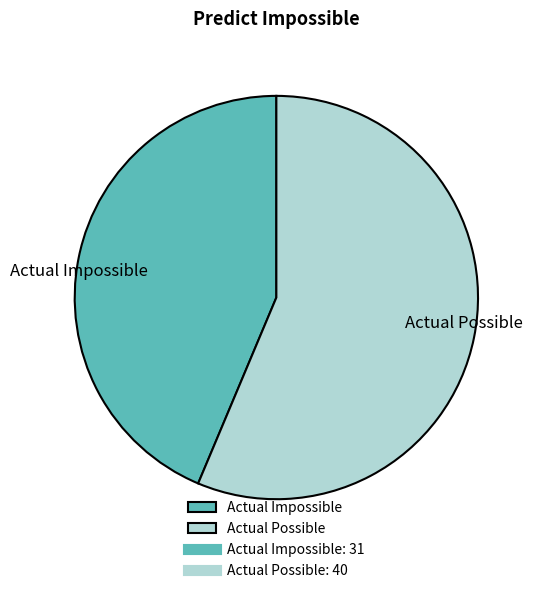

Combined, do Actual Possible and Actual Impossible account for over 50%?

Yes